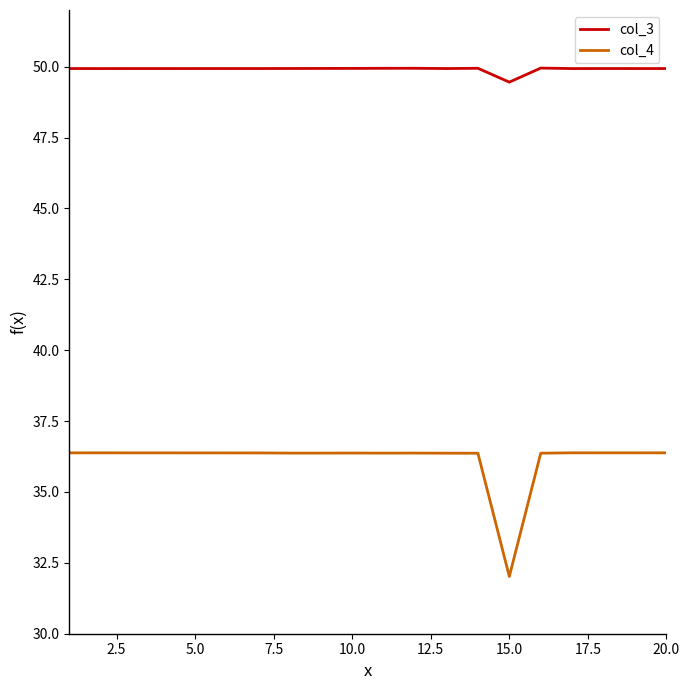

List the series in order of their overall mean, lowest first.

col_4, col_3